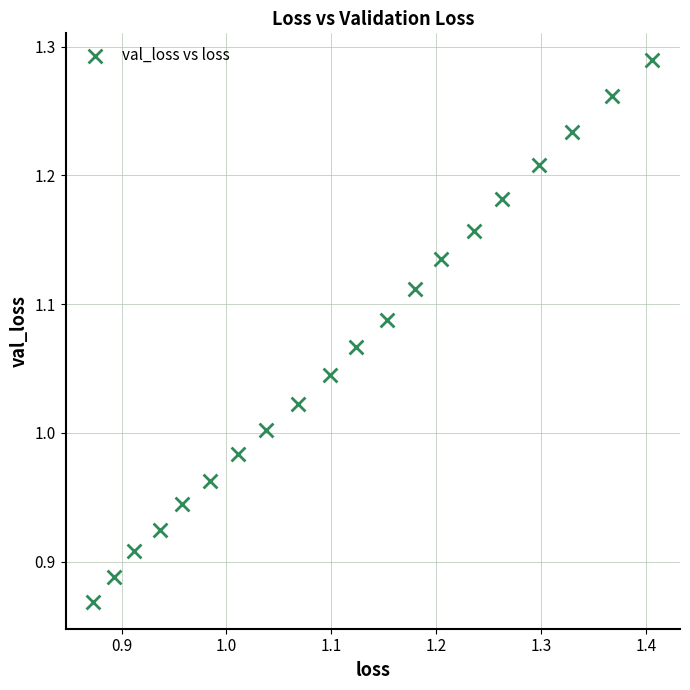

What is the range of X values (max minus min)?

0.5